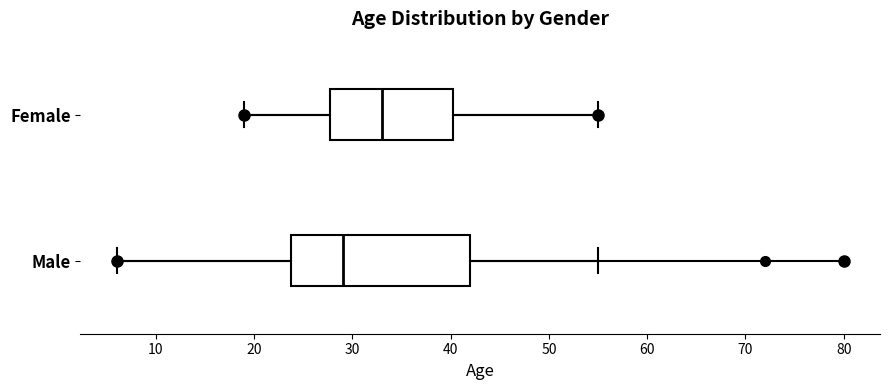

Which box is the widest, from its left edge to its right edge?

Male